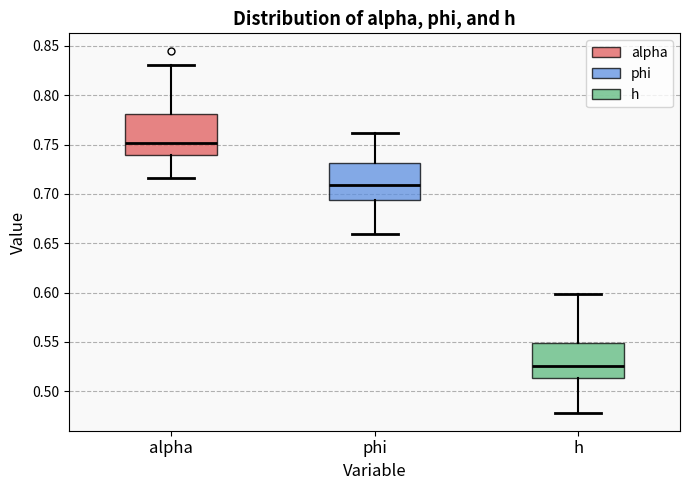

Reading left to right, read every box against the y-axis: the position of its median line, the range the box covers, and the ends of its whiskers. The values are not printed on the chart, so give them approximately, as read against the axis.

alpha: median 0.750, box 0.740 to 0.780, whiskers 0.715 to 0.830
phi: median 0.710, box 0.695 to 0.730, whiskers 0.660 to 0.760
h: median 0.525, box 0.515 to 0.550, whiskers 0.480 to 0.600